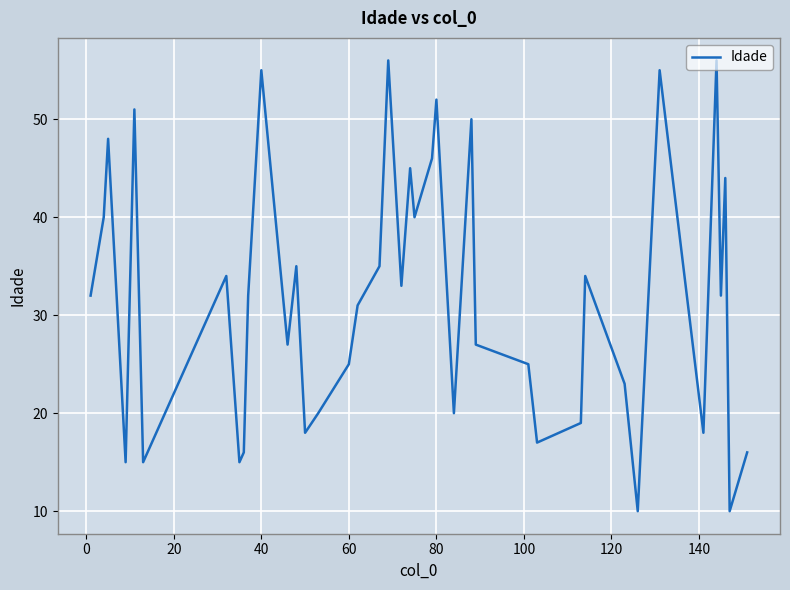

What is the sum of all values?

1272